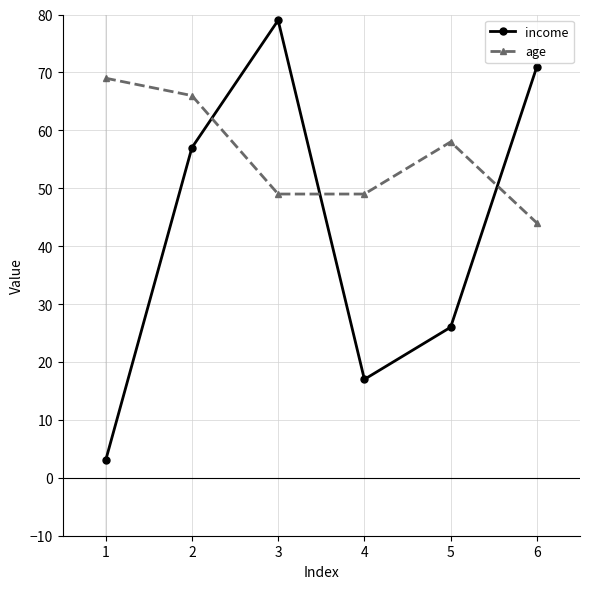

True or false: income has a value of 79 at 3.

True